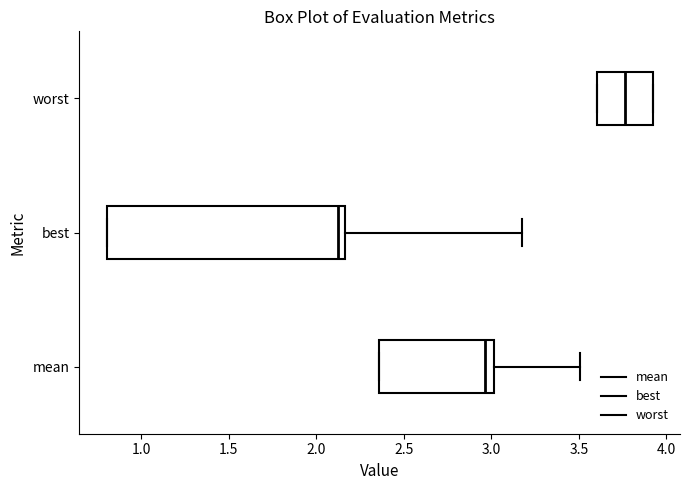

Which box has the furthest to the right median line?

worst